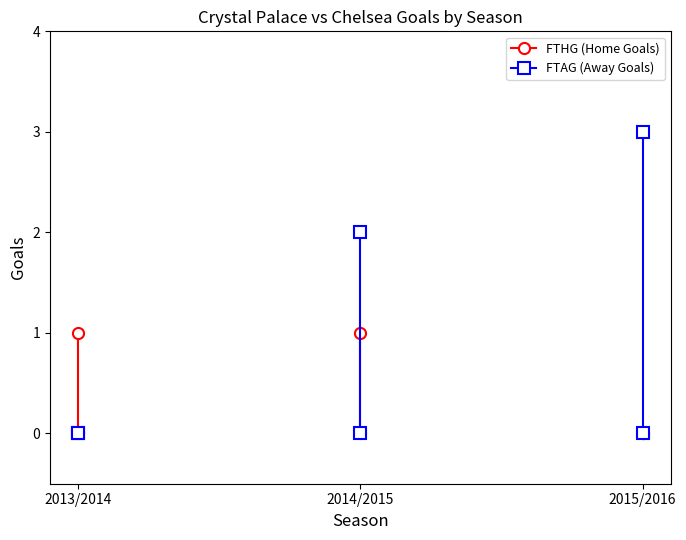

Where is FTHG (Home Goals) nearest to the value 0?

2015/2016